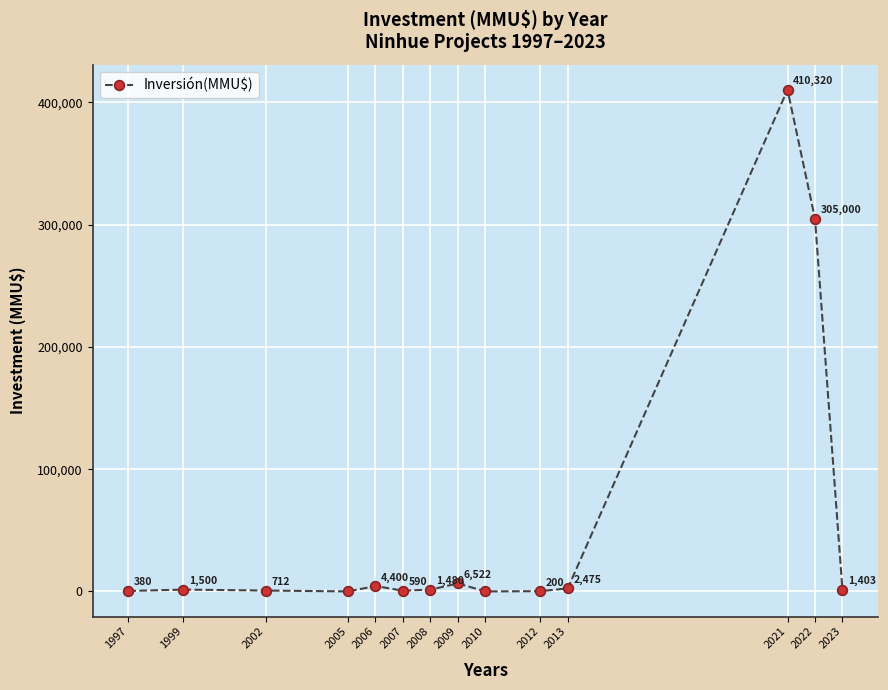

What is the change in value from 2002 to 2008?

+768